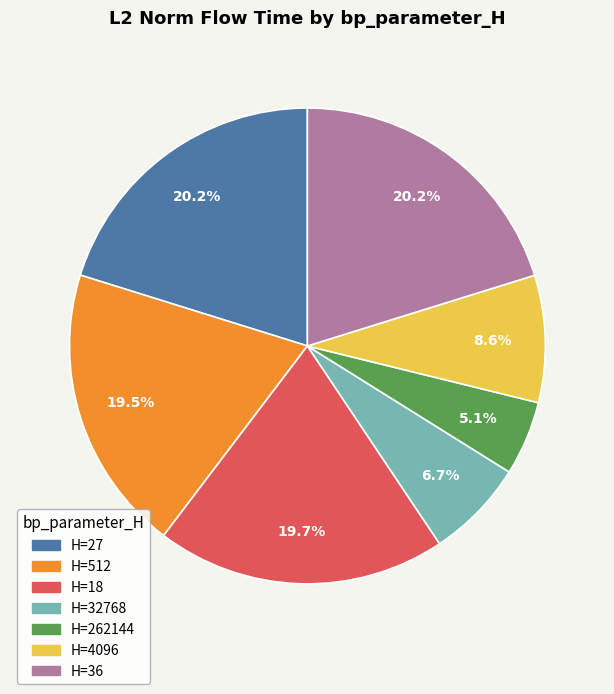

Is there a majority slice in this chart?

No